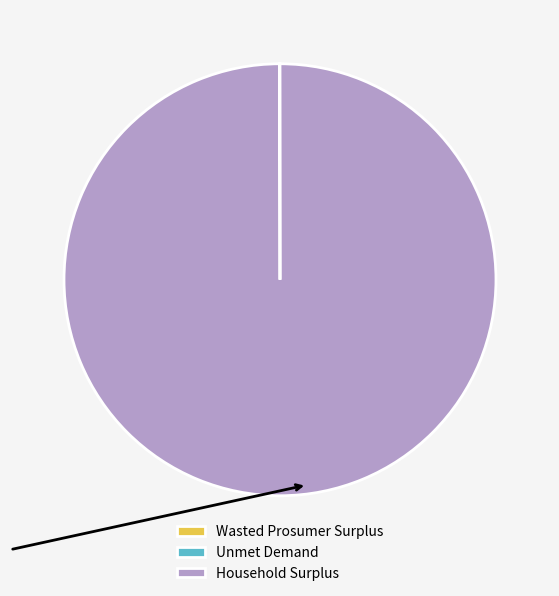

Which slice is the largest?

Household Surplus